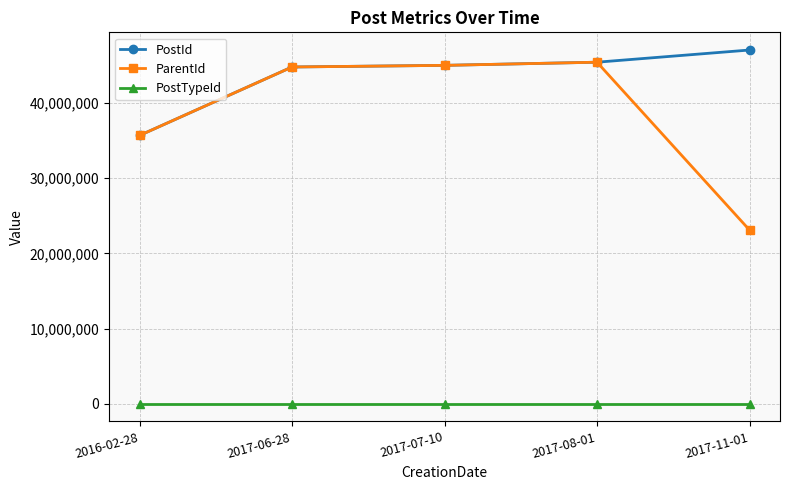

What is the average value of the ParentId series?

38803865